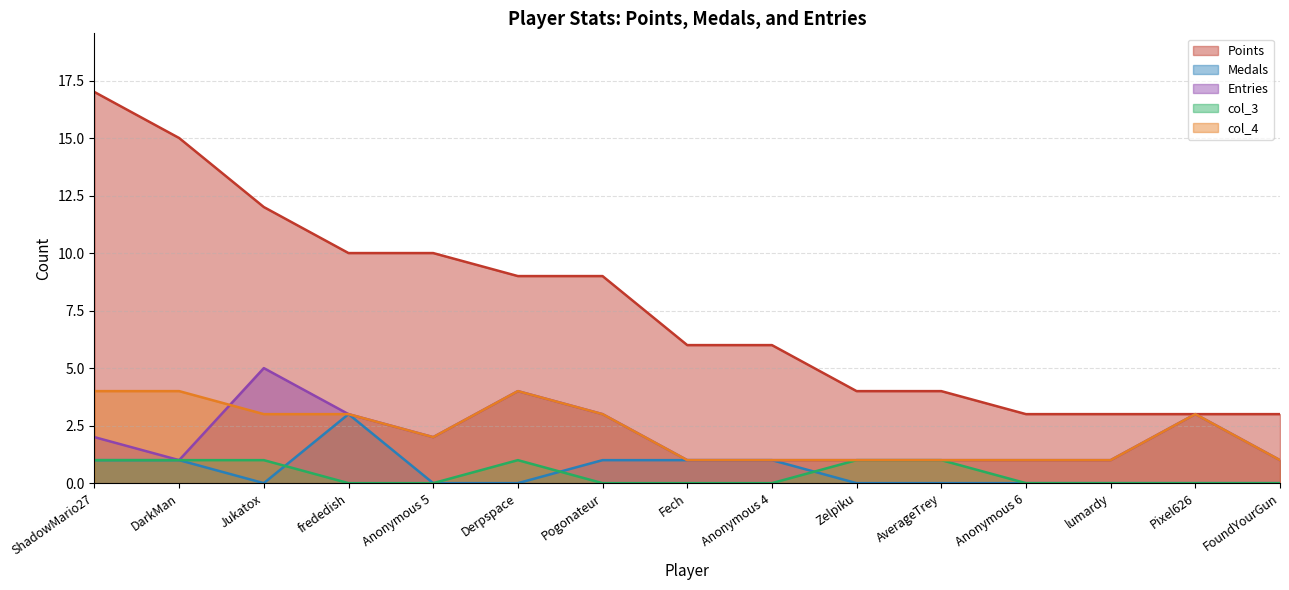

True or false: Entries and col_3 intersect in this chart.

False